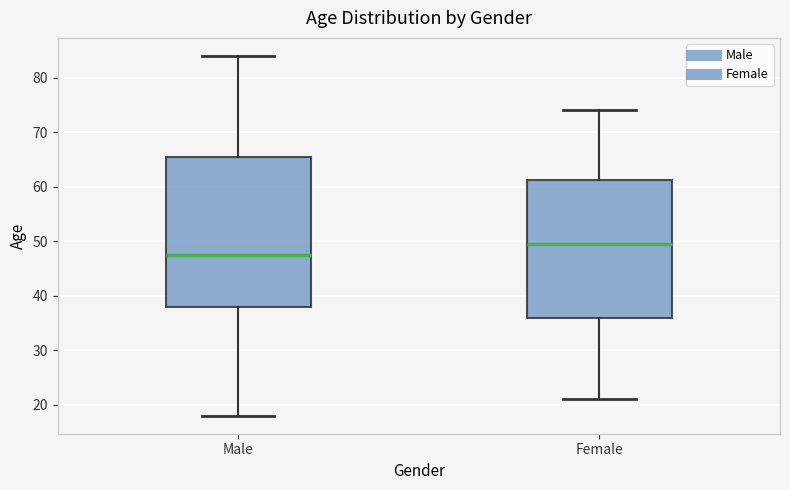

Which box has the highest median line?

Female